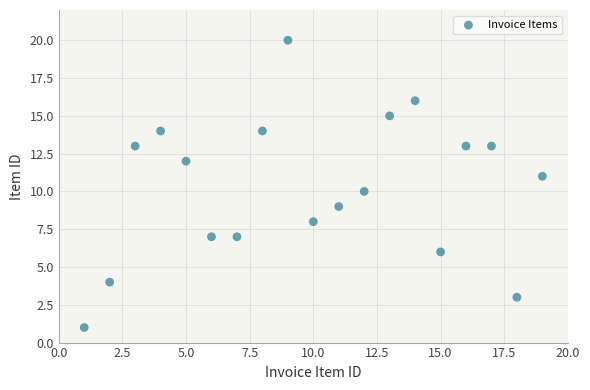

What is the range of Y values (max minus min)?

19